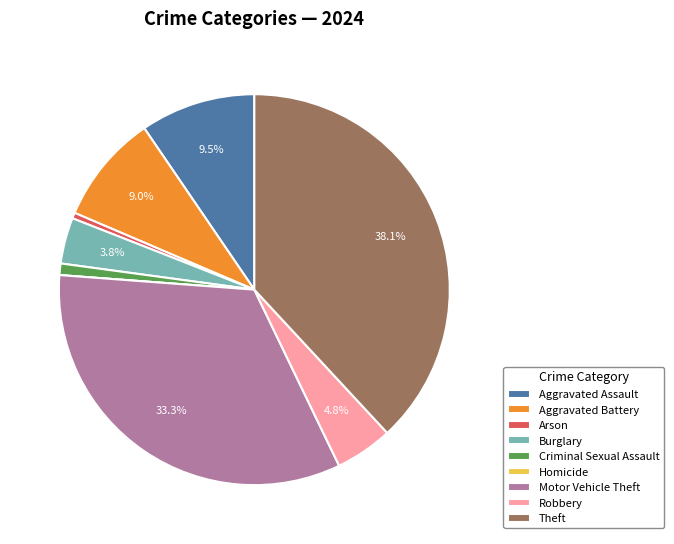

To the nearest percent, what is the combined percentage of Burglary and Criminal Sexual Assault?

5%